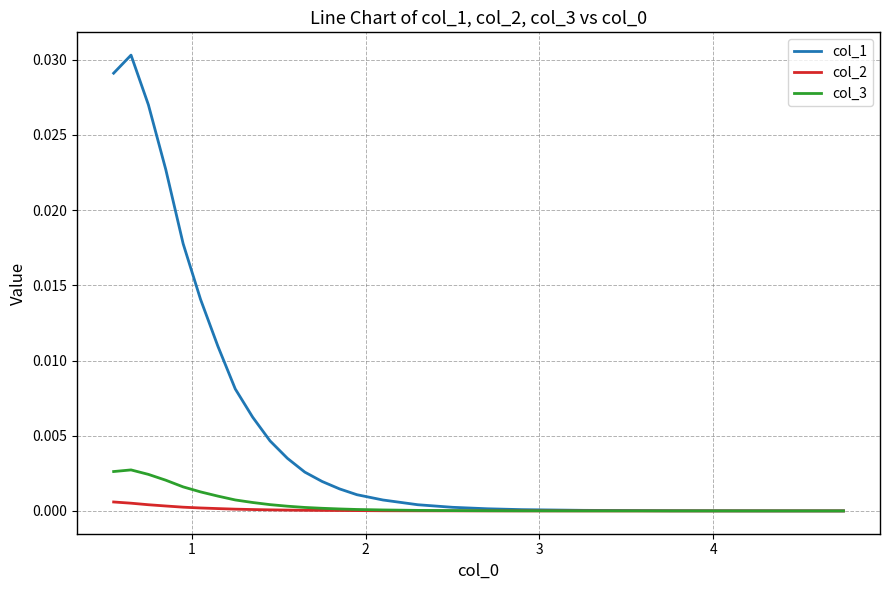

List the series in order of their peak value, highest first.

col_1, col_3, col_2